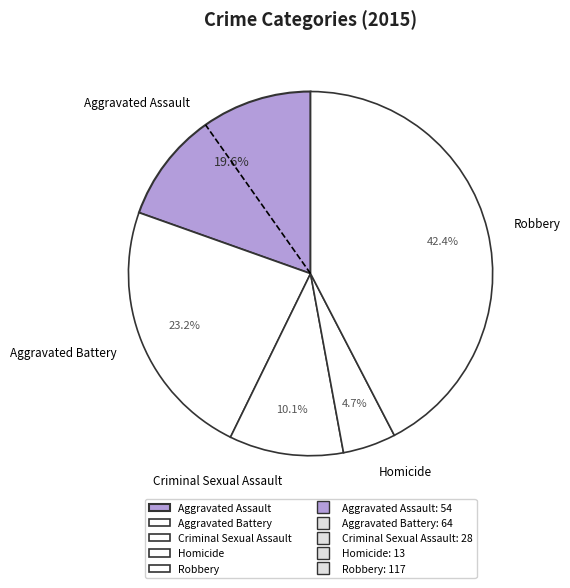

Is it true that Robbery is 34% of the pie?

False